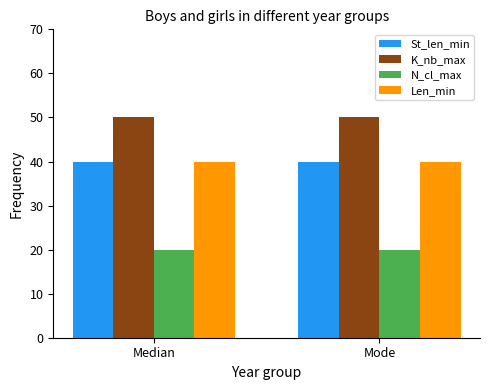

How many categories are shown in the chart?

2